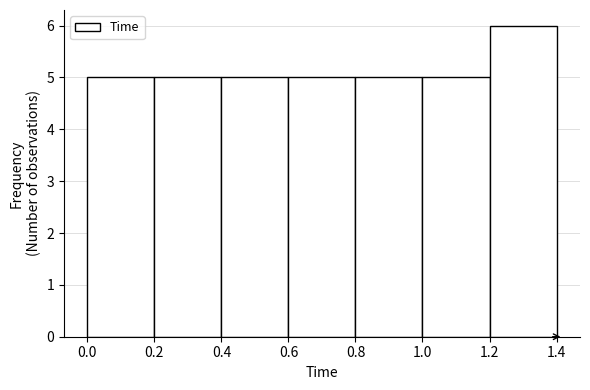

Reading left to right, list every bar in this chart as the range it spans on the x-axis followed by its height. The values are not printed on the chart, so give them approximately, as read against the axis.

0.0 to 0.2: 5
0.2 to 0.4: 5
0.4 to 0.6: 5
0.6 to 0.8: 5
0.8 to 1.0: 5
1.0 to 1.2: 5
1.2 to 1.4: 6